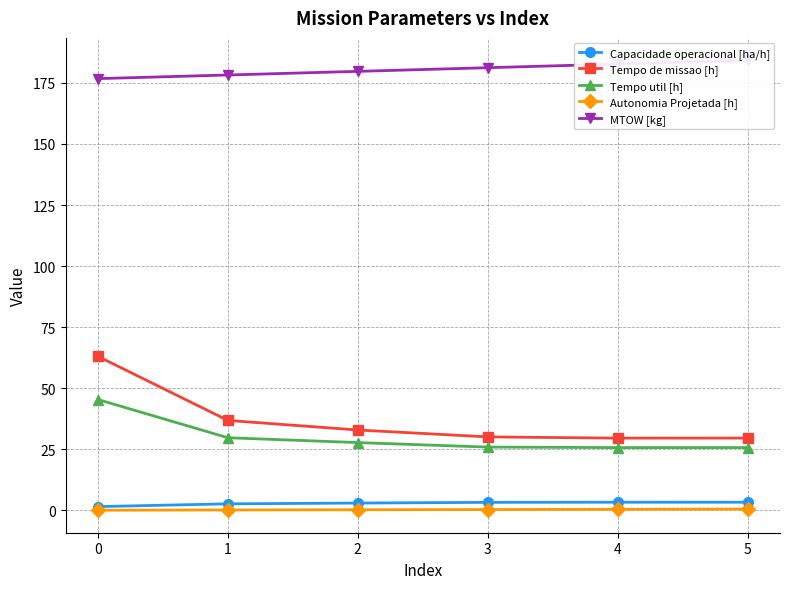

At 3, list the series in order from smallest to largest.

Autonomia Projetada [h], Capacidade operacional [ha/h], Tempo util [h], Tempo de missao [h], MTOW [kg]